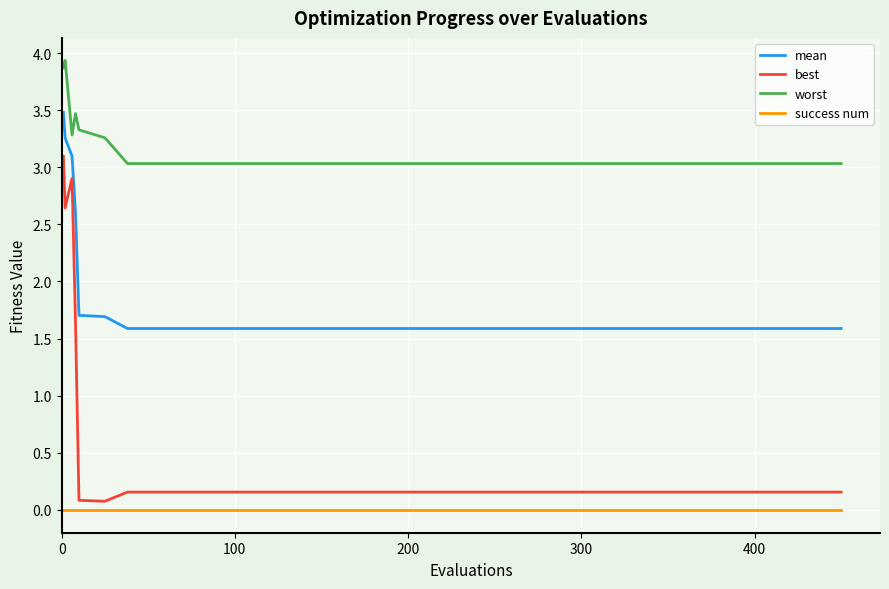

Which series has the largest total across all categories?

worst